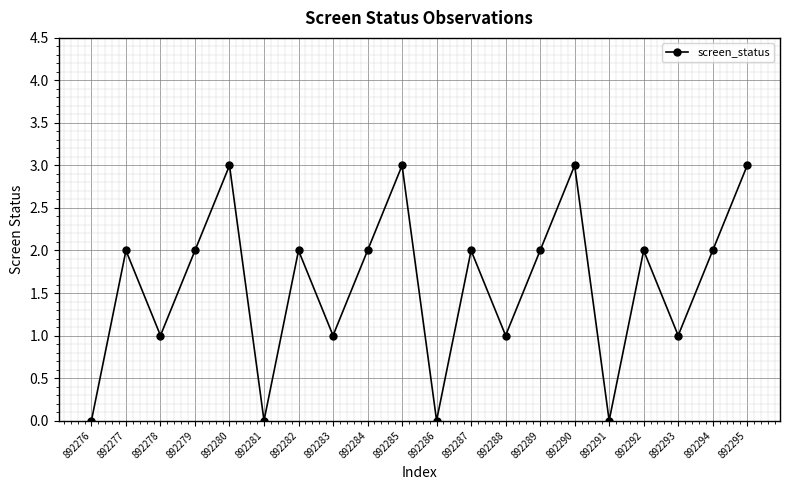

How many points are higher than both their immediate neighbors (excluding endpoints)?

7